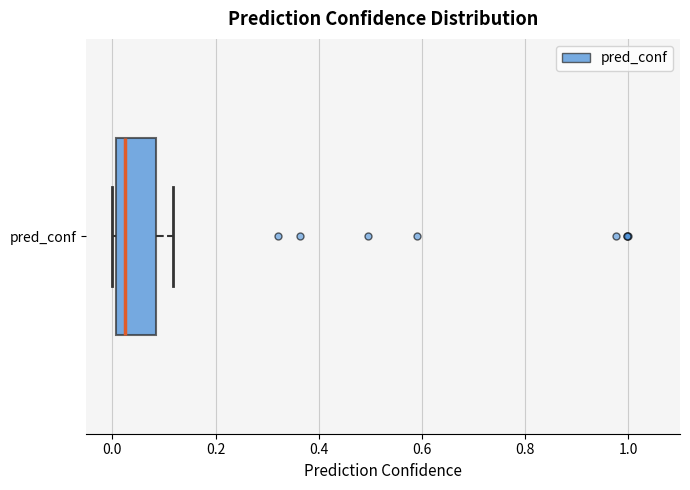

Read this box plot against the x-axis: the position of the median line, the range covered by the box, and the ends of both whiskers. The values are not printed on the chart, so give them approximately, as read against the axis.

median 0.02, box 0.00 to 0.08, whiskers 0.00 (just left of the box's left edge) to 0.12